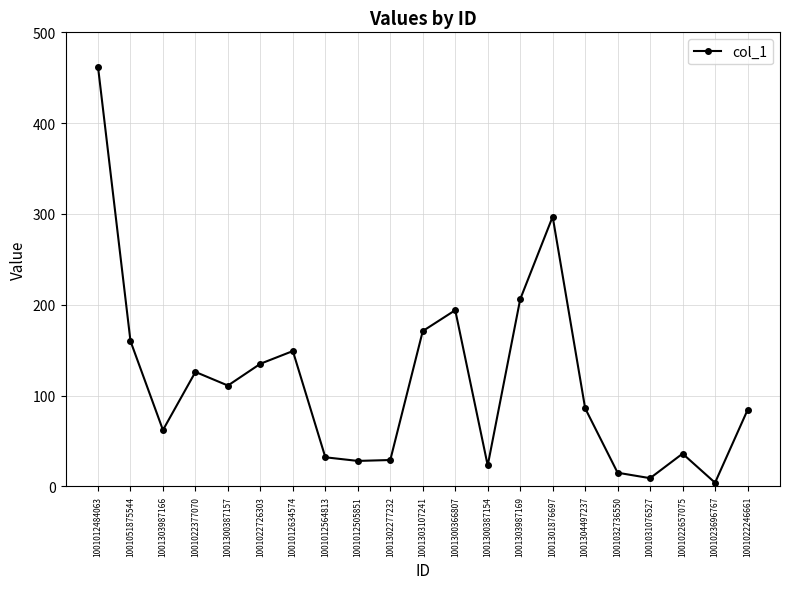

What is the sum of the values at 1001031076527 and 1001300387157?

120